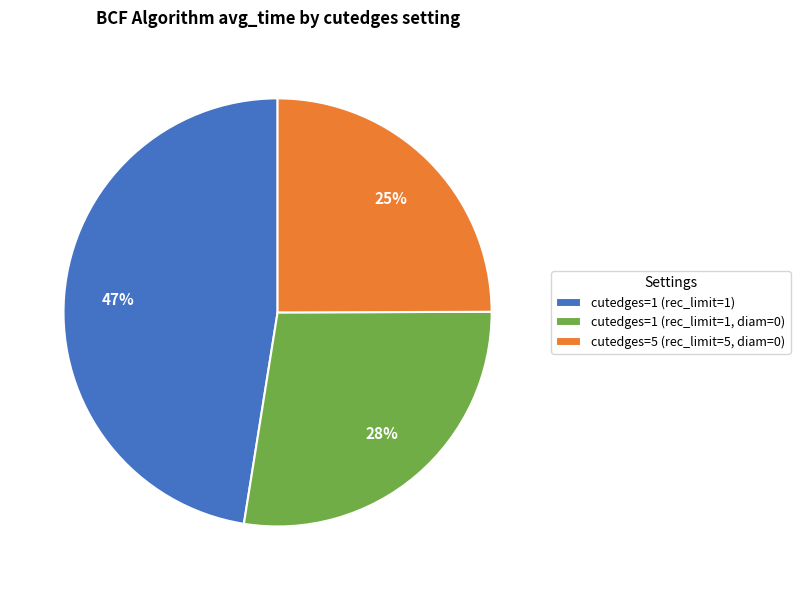

Rank the categories by value from lowest to highest.

cutedges=5 (rec_limit=5, diam=0), cutedges=1 (rec_limit=1, diam=0), cutedges=1 (rec_limit=1)